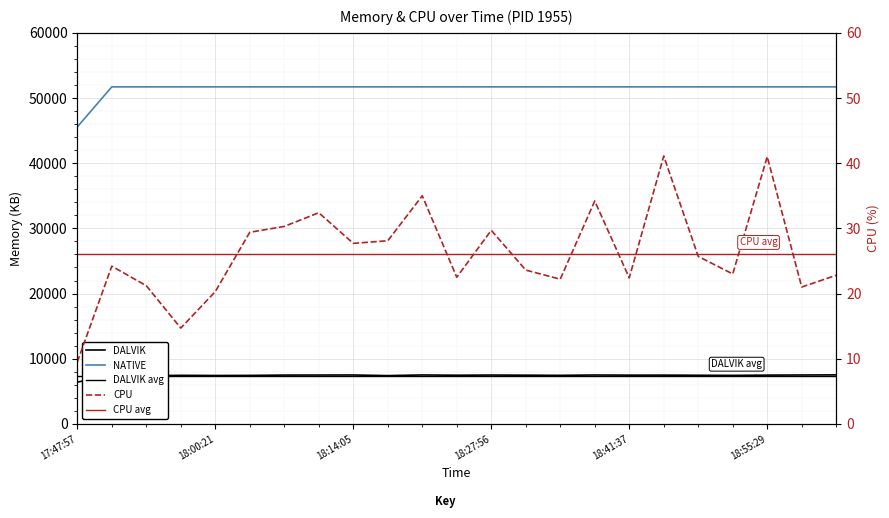

Is this an area chart (filled region under the line)?

No